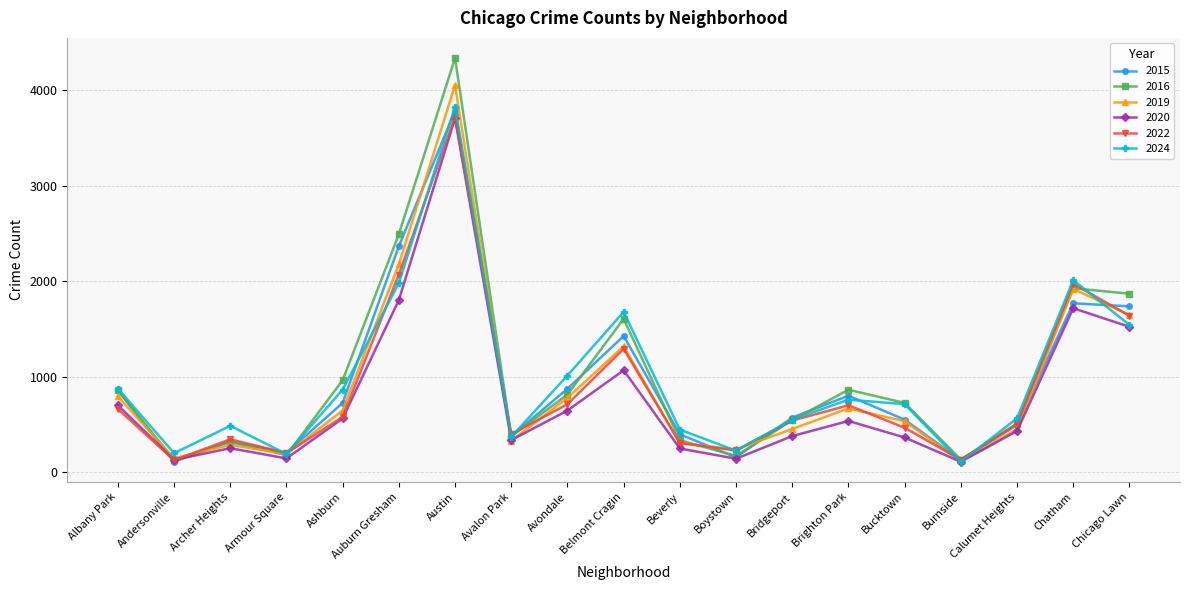

What is the spread (max minus min) of values at Boystown?

97